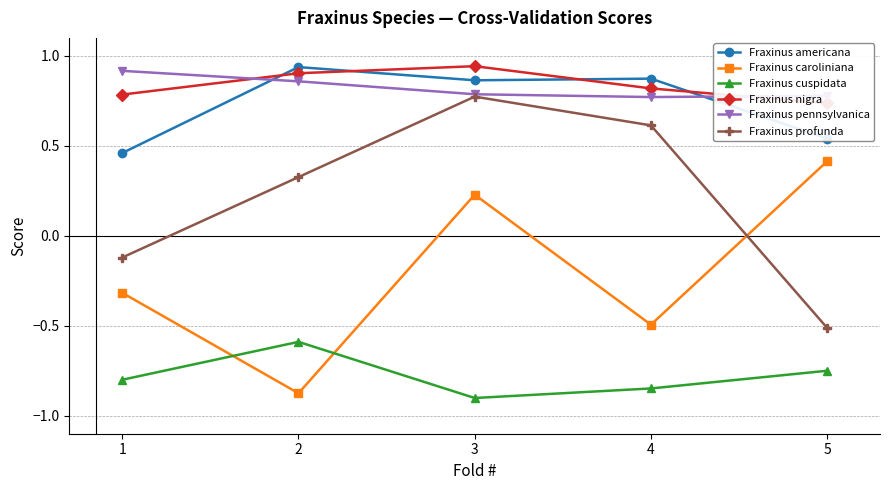

Reading left to right, transcribe all the data shown in this chart.

Fraxinus americana: 0.5	0.9	0.9	0.9	0.5
Fraxinus caroliniana: -0.3	-0.9	0.2	-0.5	0.4
Fraxinus cuspidata: -0.8	-0.6	-0.9	-0.8	-0.8
Fraxinus nigra: 0.8	0.9	0.9	0.8	0.7
Fraxinus pennsylvanica: 0.9	0.9	0.8	0.8	0.8
Fraxinus profunda: -0.1	0.3	0.8	0.6	-0.5